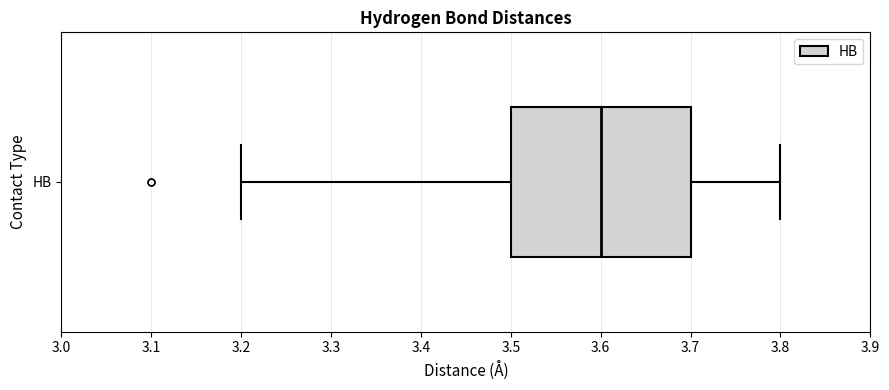

Transcribe this box plot: give where the median line is, the range the box spans, and where the two whiskers end, as read against the x-axis. The values are not printed on the chart, so give them approximately, as read against the axis.

median 3.6, box 3.5 to 3.7, whiskers 3.2 to 3.8